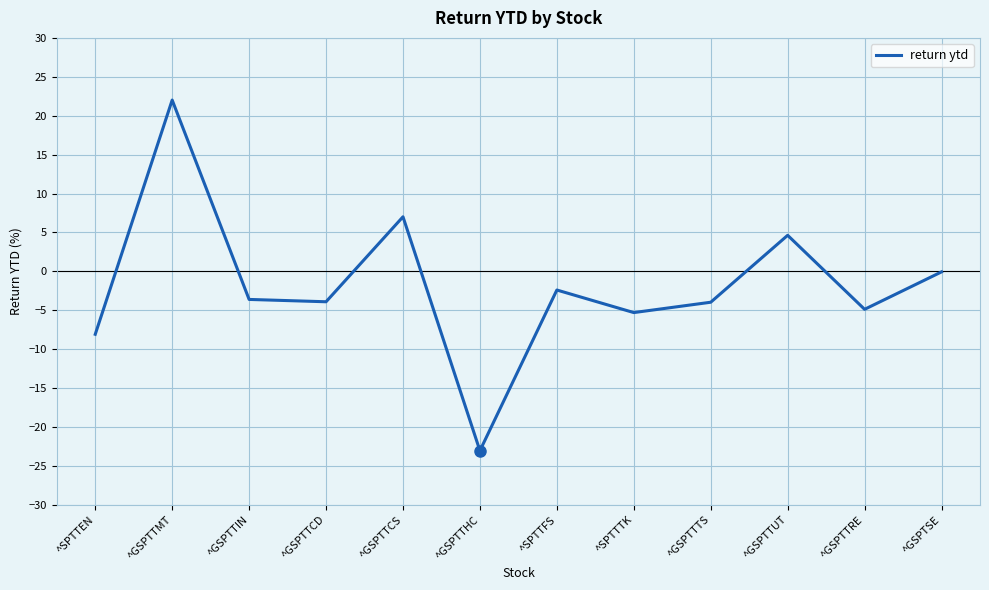

True or false: the data shows -23.1 at ^GSPTTHC.

True